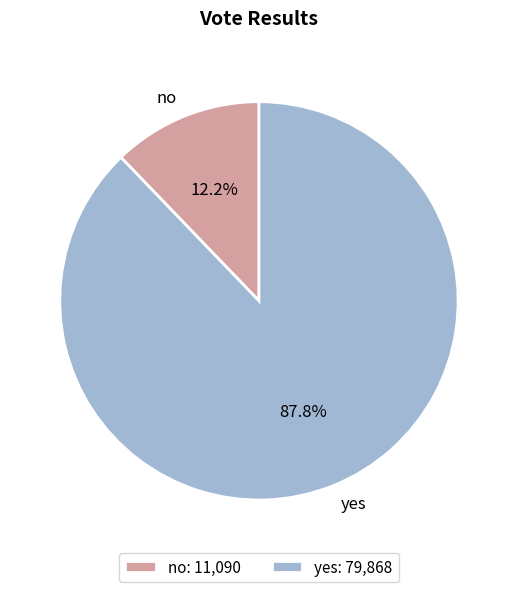

Is there a majority slice in this chart?

Yes